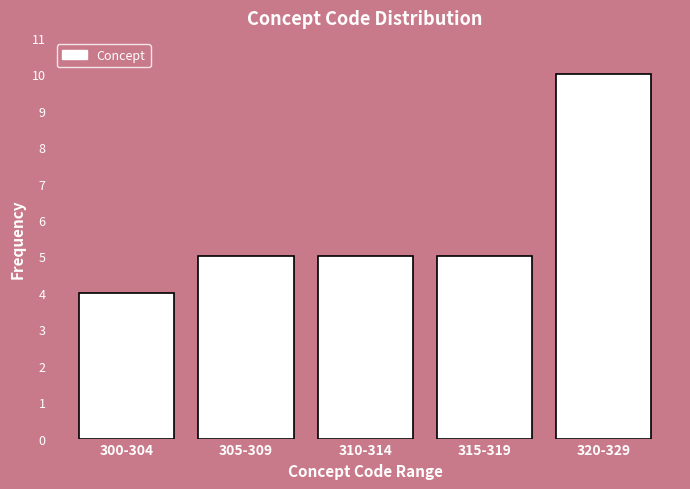

Reading left to right, what are all the values shown in this chart?

4	5	5	5	10